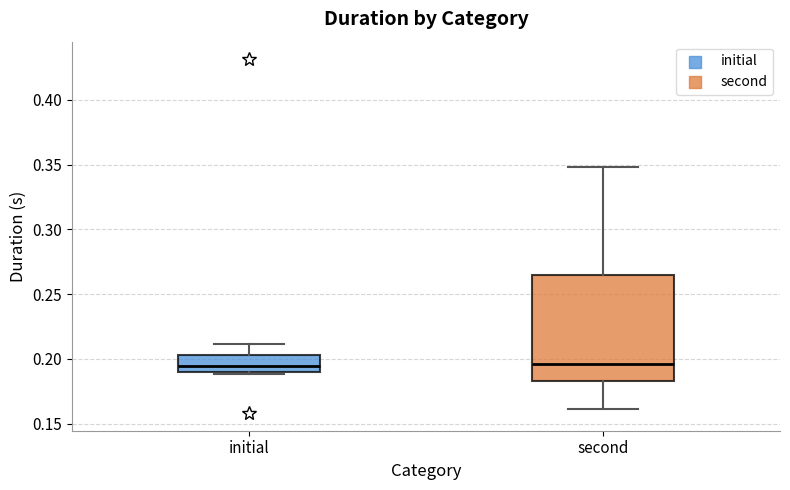

Reading left to right, read every box against the y-axis: the position of its median line, the range the box covers, and the ends of its whiskers. The values are not printed on the chart, so give them approximately, as read against the axis.

initial: median 0.195, box 0.190 to 0.205, whiskers 0.190 to 0.210
second: median 0.195, box 0.185 to 0.265, whiskers 0.160 to 0.350